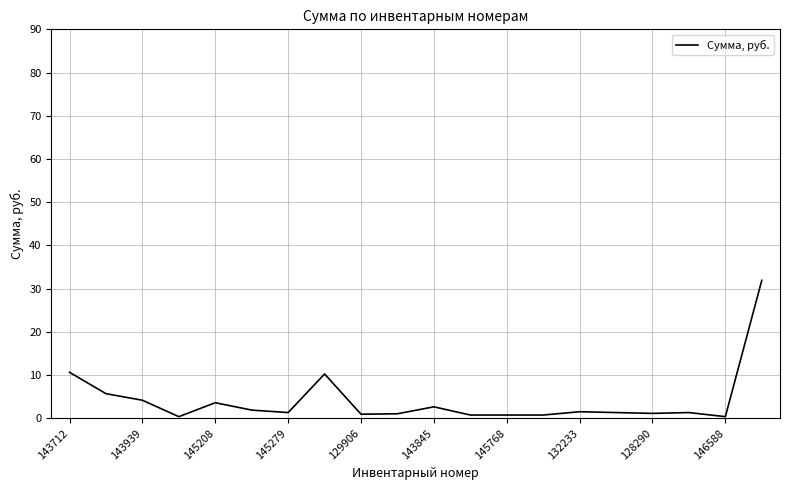

What is the maximum value shown in the chart?

31.9